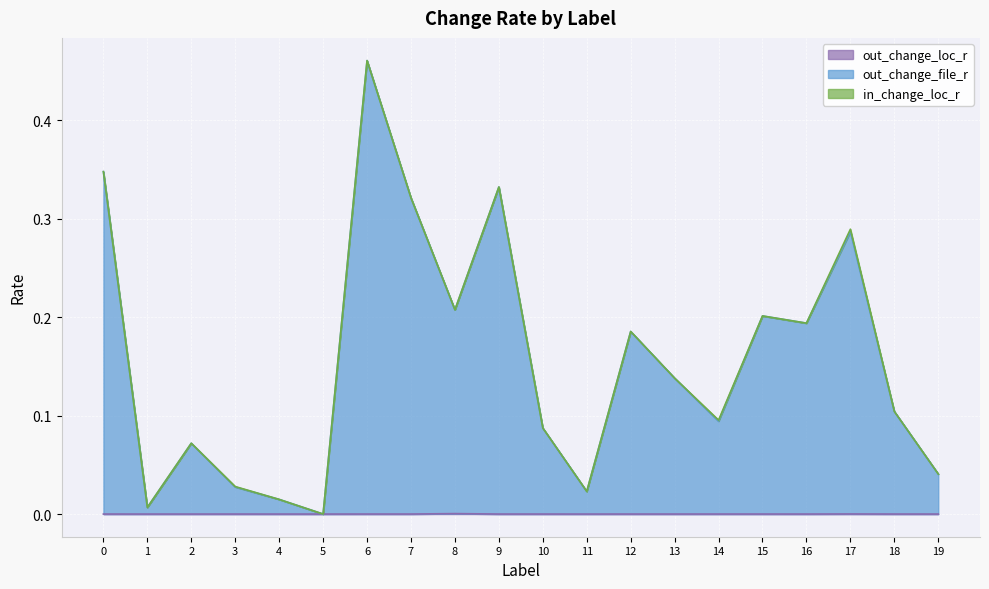

At which category is the sum across all series the highest?

6